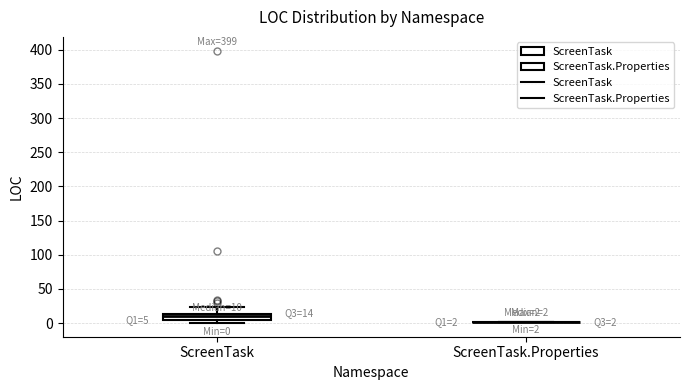

Which box is the tallest, from its lower edge to its upper edge?

ScreenTask